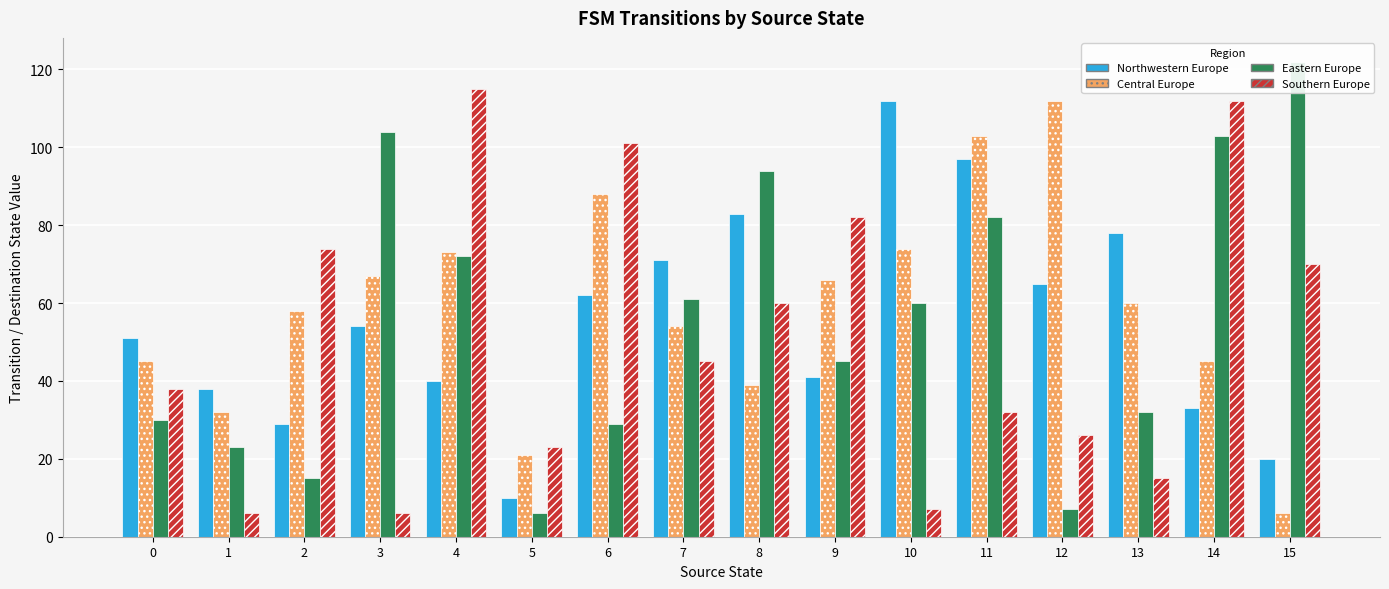

Which series has the largest total across all categories?

Central Europe